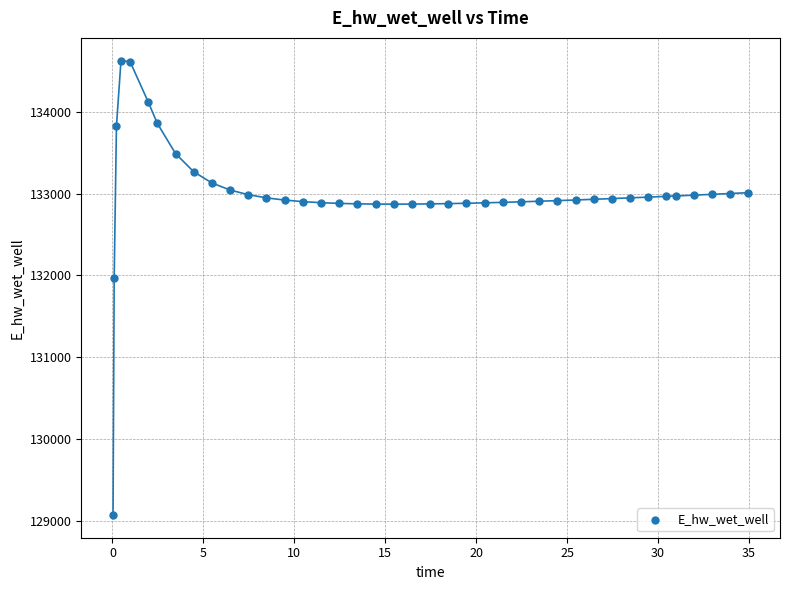

What is the range of X values (max minus min)?

34.9